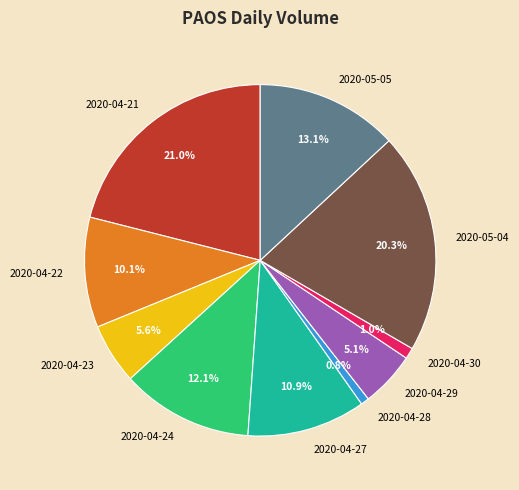

What percentage is the 2020-04-30 slice, to the nearest percent?

1%